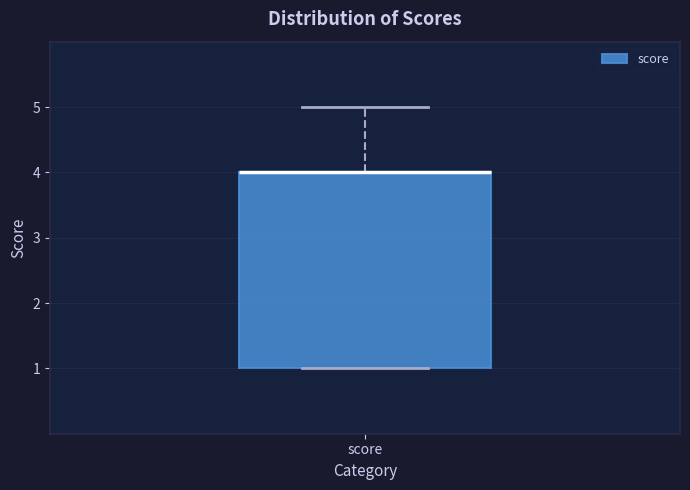

Read this box plot against the y-axis: the position of the median line, the range covered by the box, and the ends of both whiskers. The values are not printed on the chart, so give them approximately, as read against the axis.

median 4 (drawn on the box's upper edge), box 1 to 4, whiskers 1 to 5